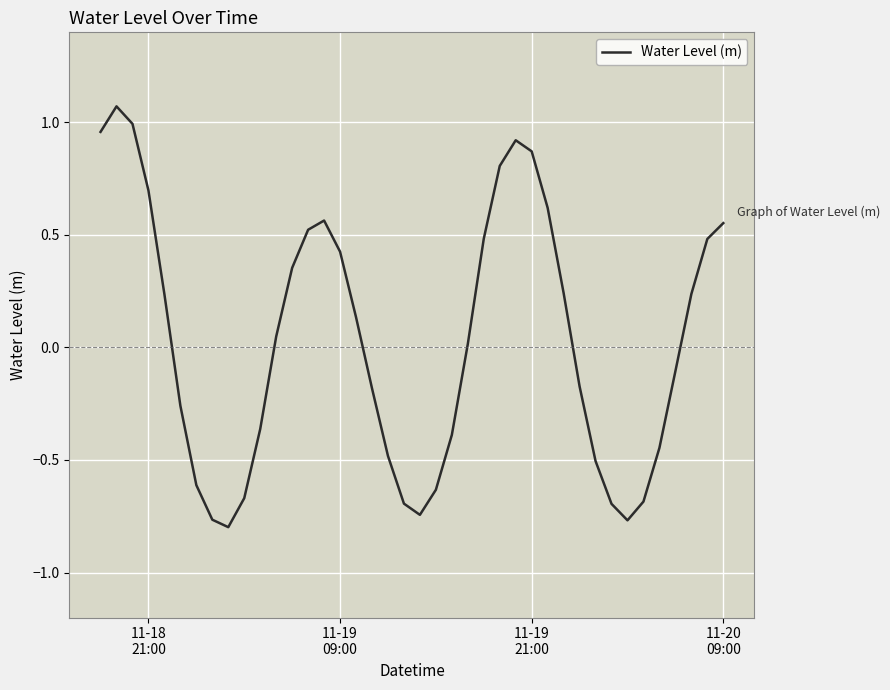

How many values are below 0?

19